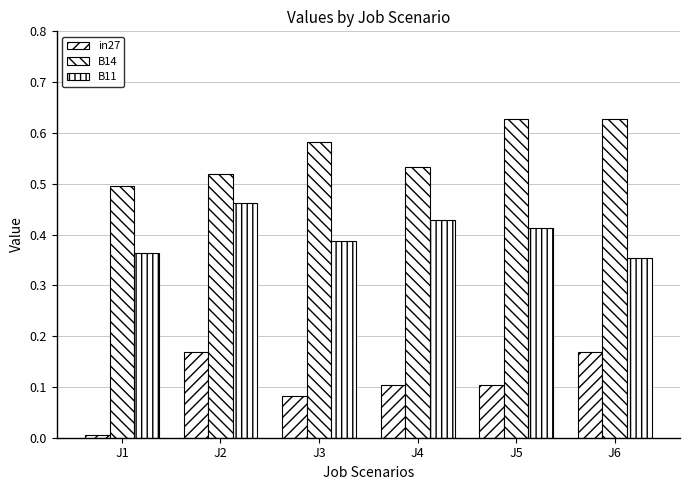

Does the chart contain stacked bars?

No